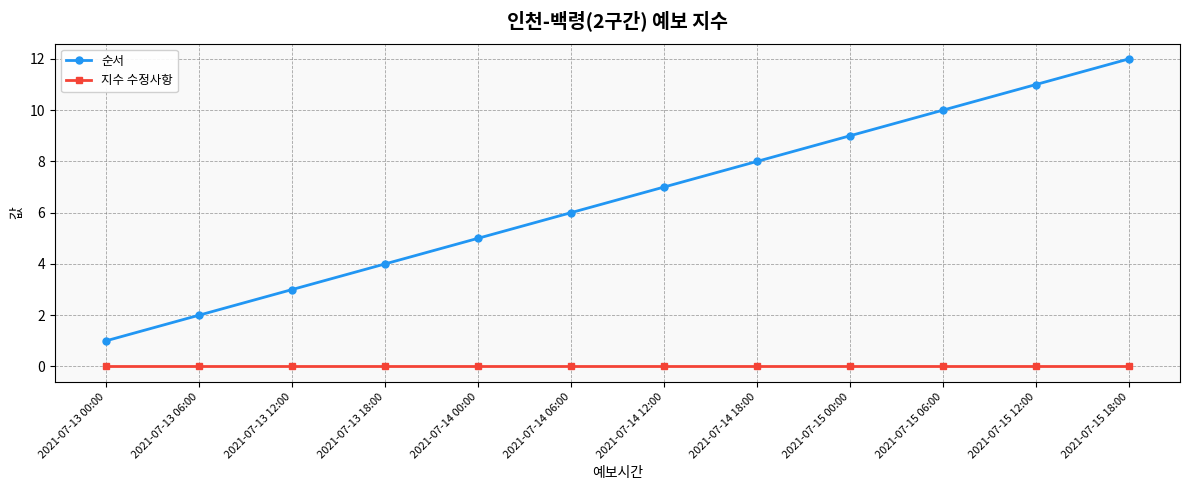

Which series changed the most between 2021-07-13 06:00 and 2021-07-14 06:00?

순서